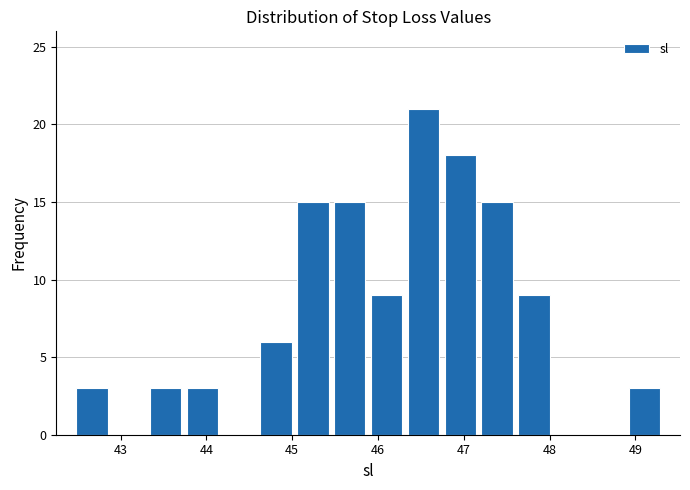

Reading left to right, transcribe this chart: for each bar, give the range it covers on the x-axis and its height. Neither the bar edges nor the heights are printed on the chart, so give them approximately, as read against the axes.

42.5 to 42.9: 3
42.9 to 43.3: 0
43.3 to 43.7: 3
43.7 to 44.2: 3
44.2 to 44.6: 0
44.6 to 45.0: 6
45.0 to 45.5: 15
45.5 to 45.9: 15
45.9 to 46.3: 9
46.3 to 46.7: 21
46.7 to 47.2: 18
47.2 to 47.6: 15
47.6 to 48.0: 9
48.0 to 48.5: 0
48.5 to 48.9: 0
48.9 to 49.3: 3